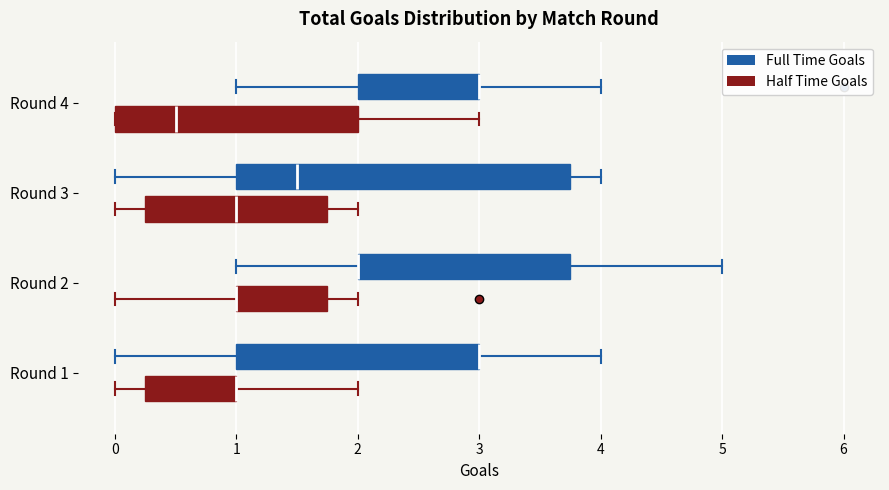

Reading bottom to top, transcribe this box plot: for each box, give where its median line is, the range the box spans, and where its two whiskers end, as read against the x-axis. The values are not printed on the chart, so give them approximately, as read against the axis.

Round 1 (Half Time Goals): median 1.0 (drawn on the box's right edge), box 0.3 to 1.0, whiskers 0.0 to 2.0
Round 1 (Full Time Goals): median 3.0 (drawn on the box's right edge), box 1.0 to 3.0, whiskers 0.0 to 4.0
Round 2 (Half Time Goals): median 1.0 (drawn on the box's left edge), box 1.0 to 1.8, whiskers 0.0 to 2.0
Round 2 (Full Time Goals): median 2.0 (drawn on the box's left edge), box 2.0 to 3.8, whiskers 1.0 to 5.0
Round 3 (Half Time Goals): median 1.0, box 0.3 to 1.8, whiskers 0.0 to 2.0
Round 3 (Full Time Goals): median 1.5, box 1.0 to 3.8, whiskers 0.0 to 4.0
Round 4 (Half Time Goals): median 0.5, box 0.0 to 2.0, whiskers 0.0 to 3.0
Round 4 (Full Time Goals): median 3.0 (drawn on the box's right edge), box 2.0 to 3.0, whiskers 1.0 to 4.0